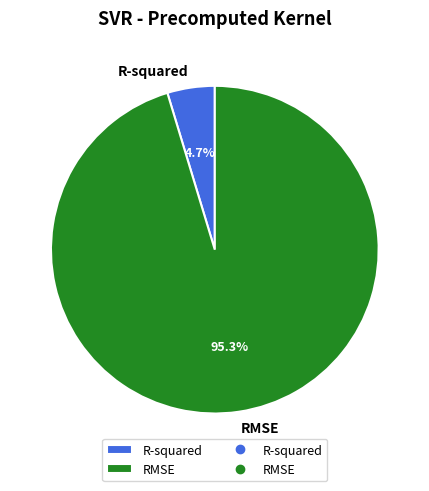

Does R-squared account for over 50% of the chart?

No